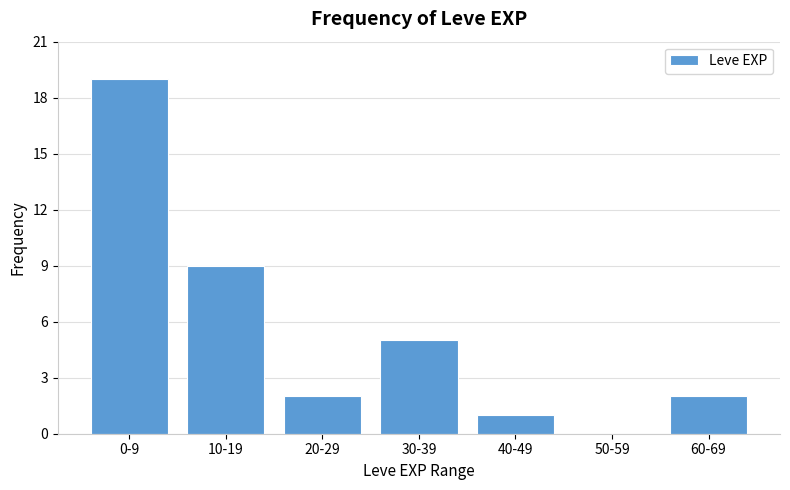

Reading left to right, transcribe all the data shown in this chart.

0-9=19	10-19=9	20-29=2	30-39=5	40-49=1	50-59=0	60-69=2